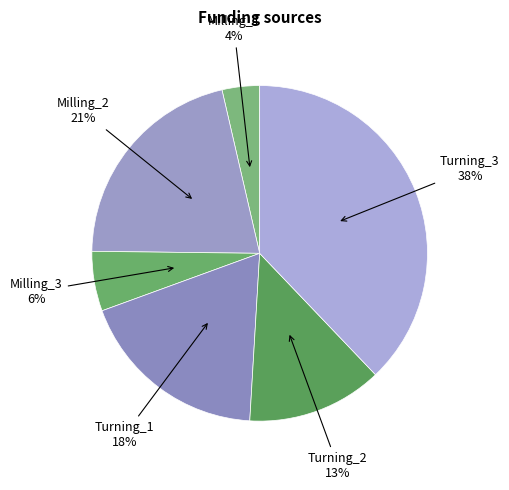

To the nearest percent, what is the combined percentage of Milling_2 and Turning_3?

59%